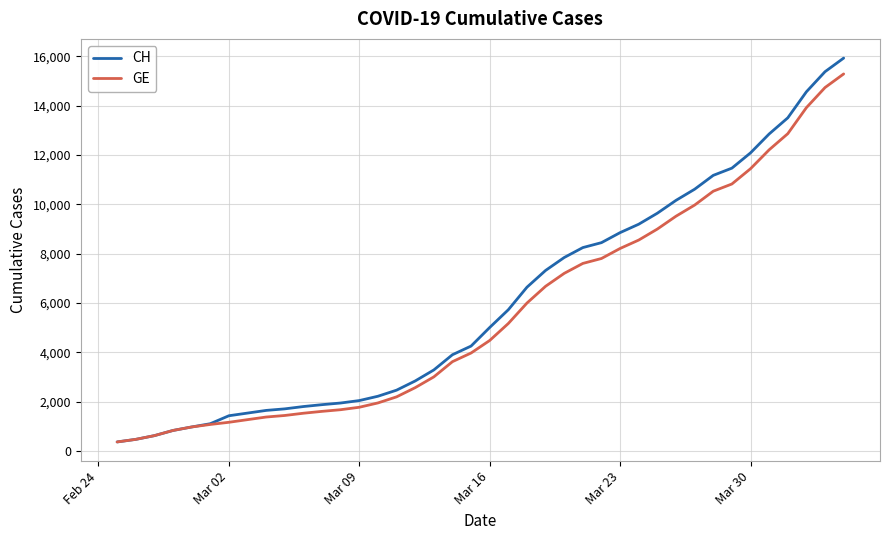

What is the greatest value displayed?

15926